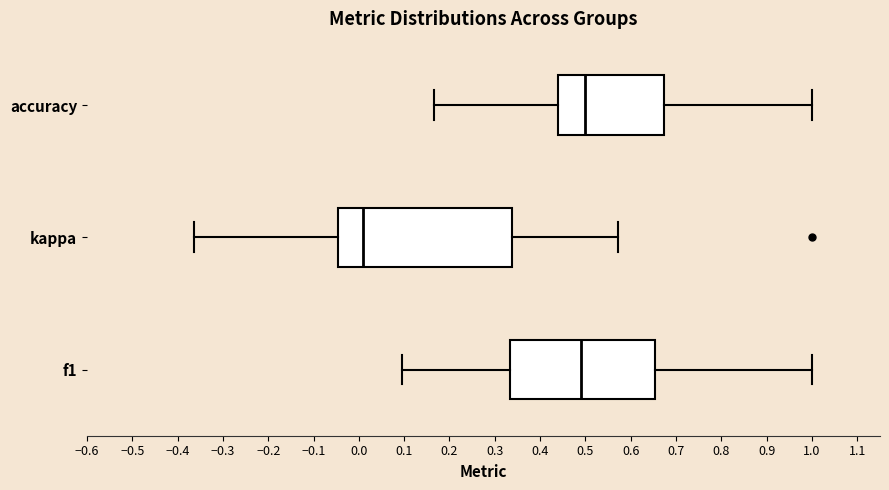

Where is the right edge of the box for accuracy on the x-axis? The values are not printed on the chart, so give them approximately, as read against the axis.

0.67